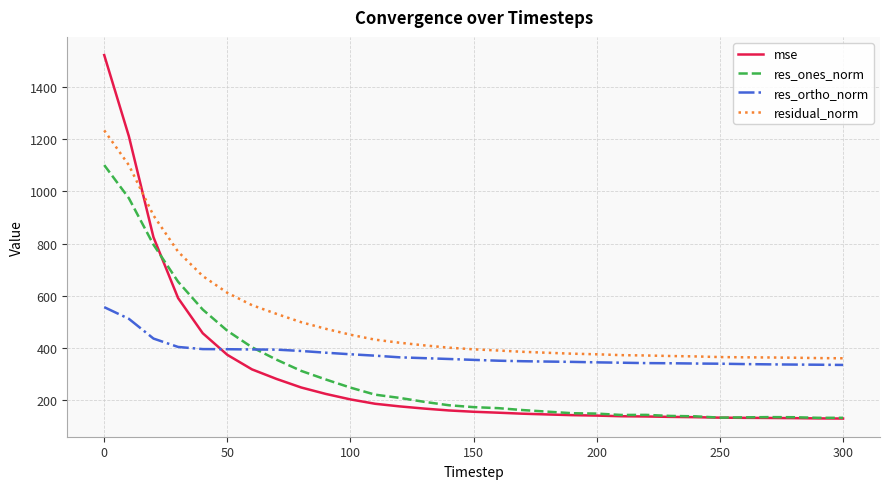

How many intersections are there between mse and residual_norm?

1